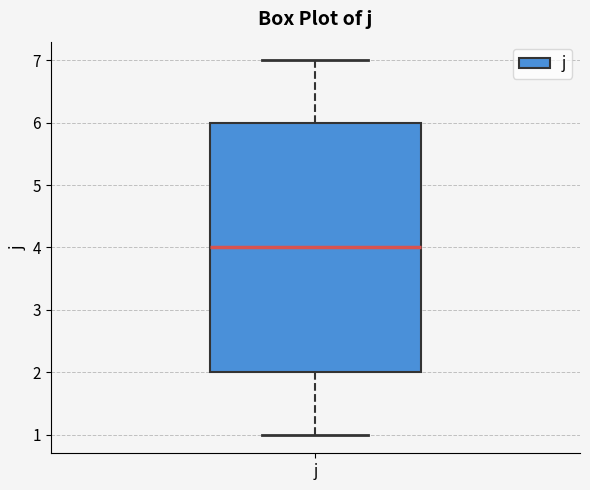

Transcribe this box plot: give where the median line is, the range the box spans, and where the two whiskers end, as read against the y-axis. The values are not printed on the chart, so give them approximately, as read against the axis.

median 4, box 2 to 6, whiskers 1 to 7